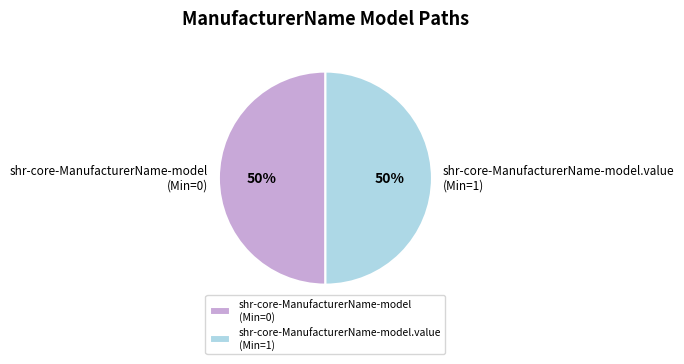

What percentage is the shr-core-ManufacturerName-model (Min=0) slice, to the nearest percent?

50%